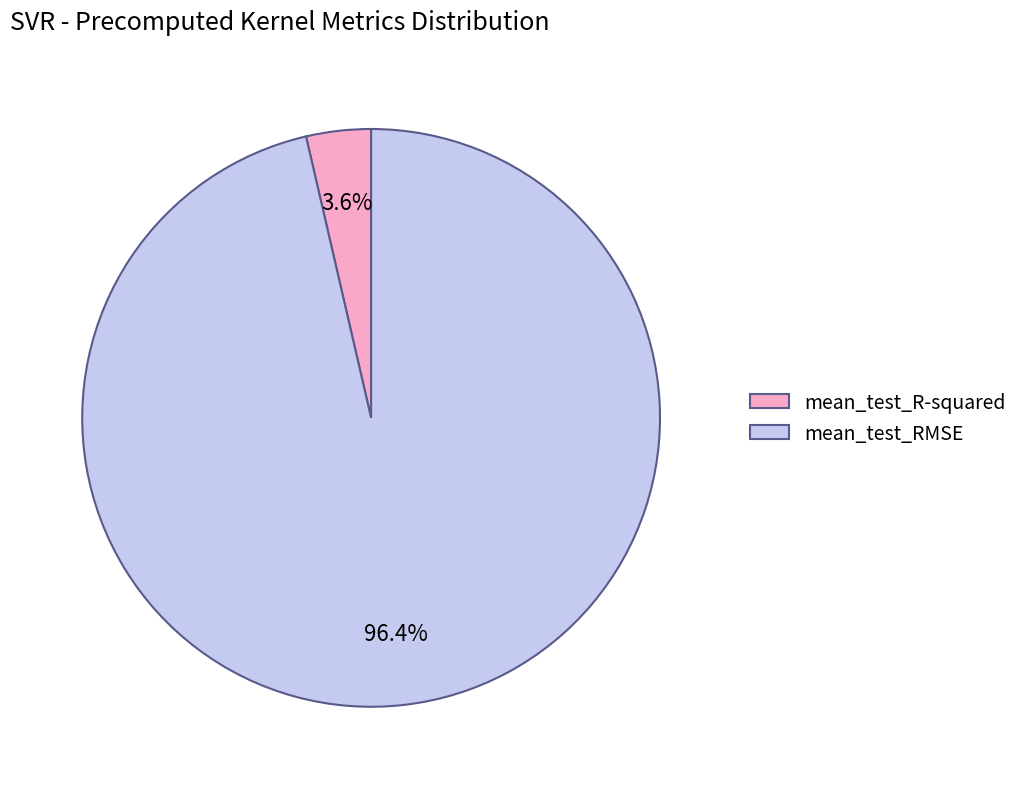

Between mean_test_RMSE and mean_test_R-squared, which is larger?

mean_test_RMSE